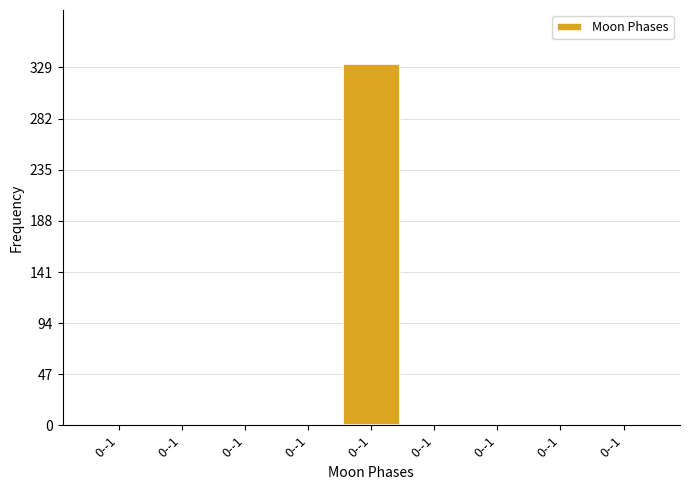

Are the bars horizontal?

No